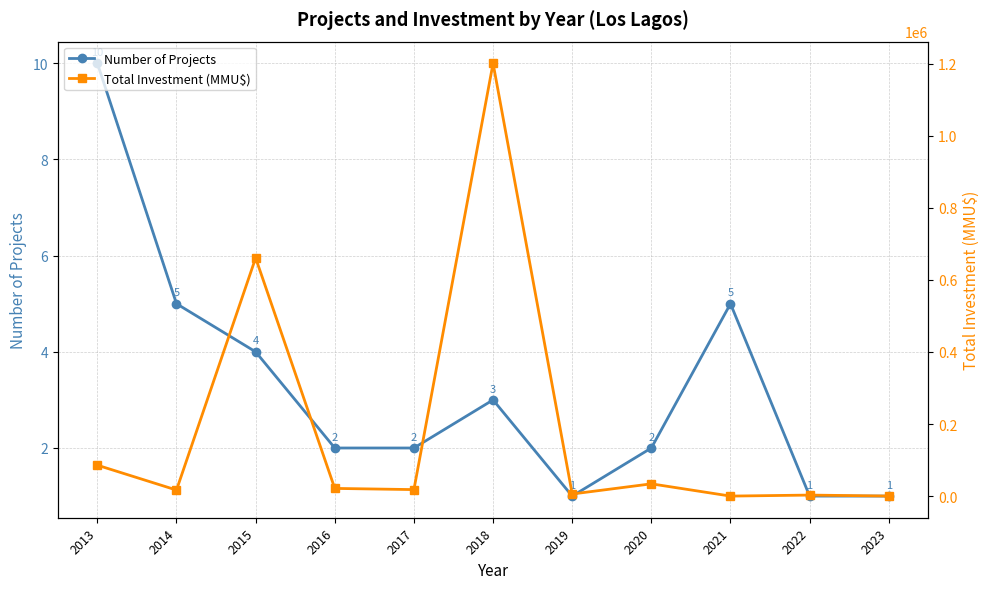

What are all the series names shown in the legend?

Number of Projects, Total Investment (MMU$)